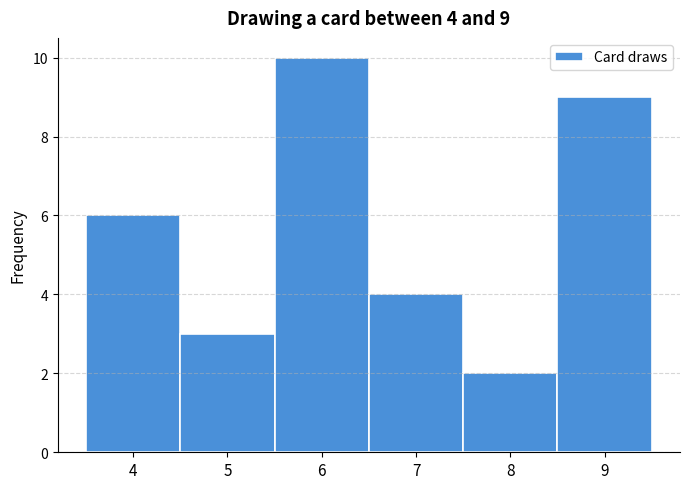

Reading right to left, list all the values displayed in this chart.

9	2	4	10	3	6